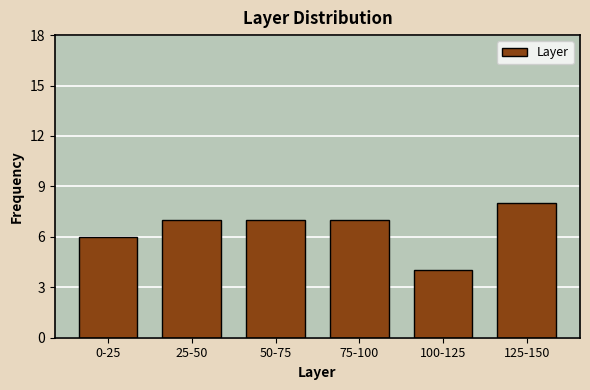

Reading left to right, what are all the values shown in this chart?

0-25=6	25-50=7	50-75=7	75-100=7	100-125=4	125-150=8